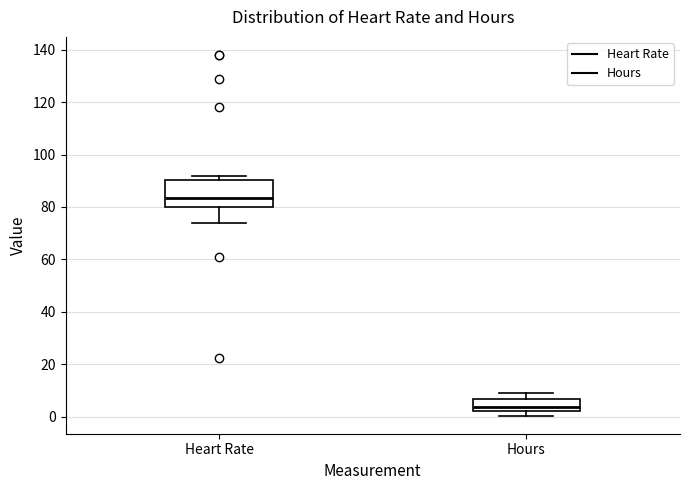

Which box has the lowest median line?

Hours